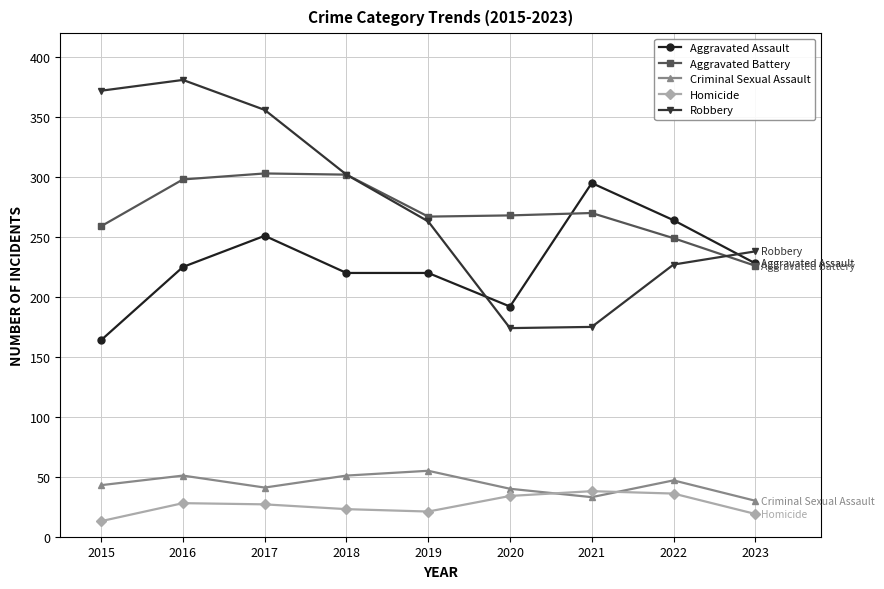

What is the value of the Aggravated Battery point at the 3rd from the left?

303